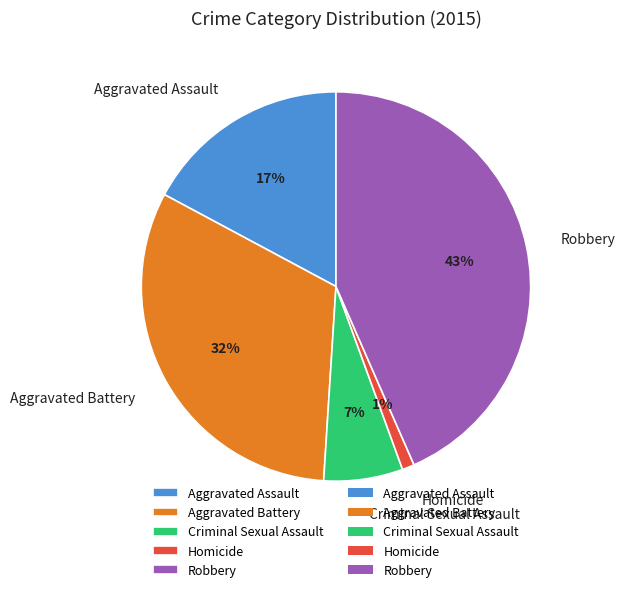

Which slice is the smallest?

Homicide